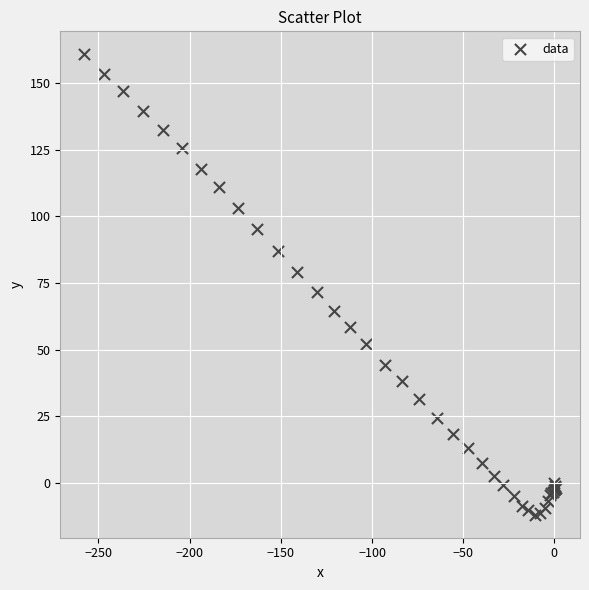

What Y value in the scatter plot is closest to 74?

71.6